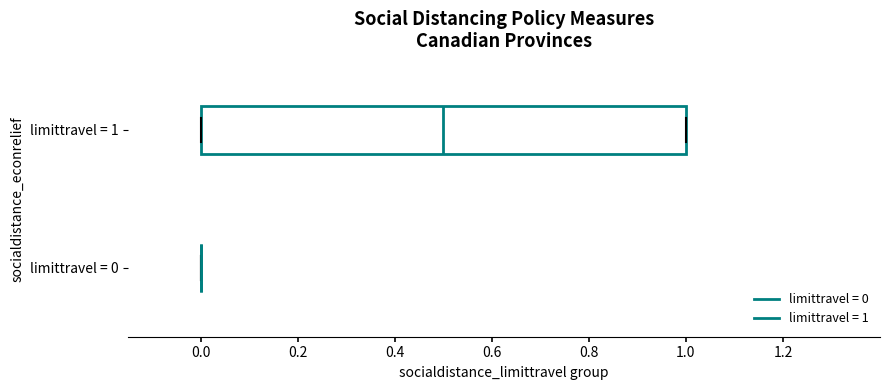

Reading bottom to top, transcribe this box plot: for each box, give where its median line is, the range the box spans, and where its two whiskers end, as read against the x-axis. The values are not printed on the chart, so give them approximately, as read against the axis.

limittravel = 0: box collapsed to a line at 0.0, whiskers 0.0 to 0.0
limittravel = 1: median 0.5, box 0.0 to 1.0, whiskers 0.0 to 1.0